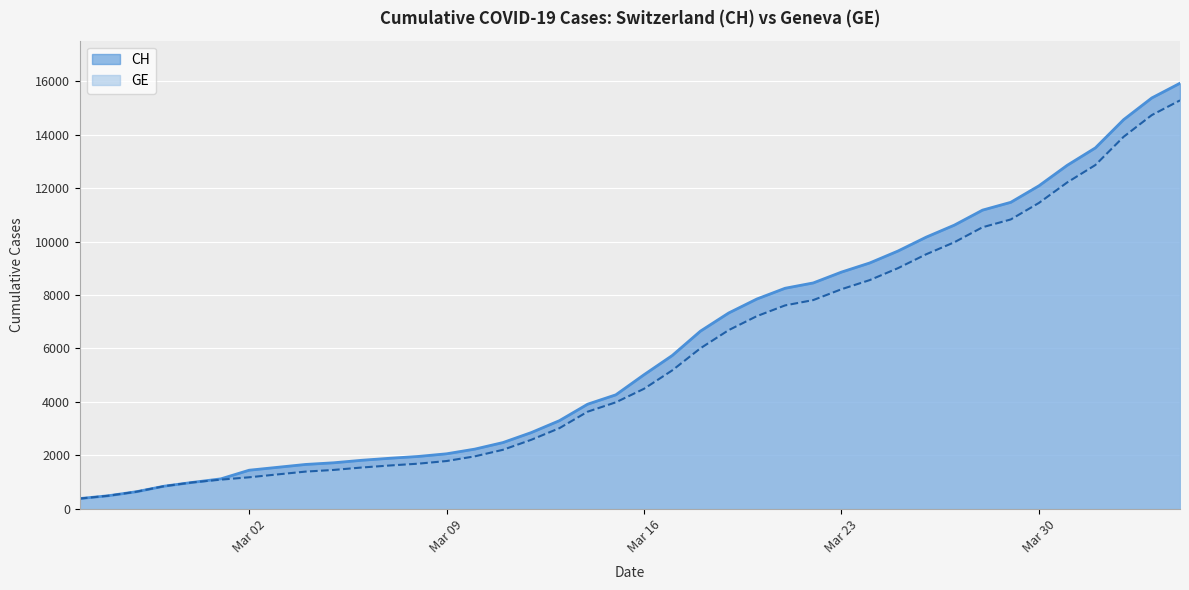

What are all the series names shown in the legend?

CH, GE